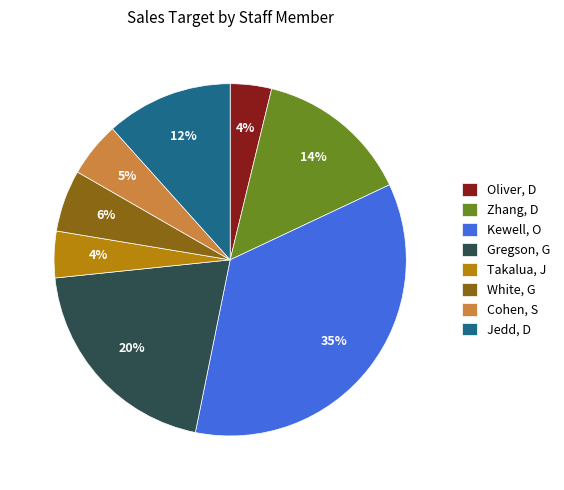

Count the number of slices in the pie.

8